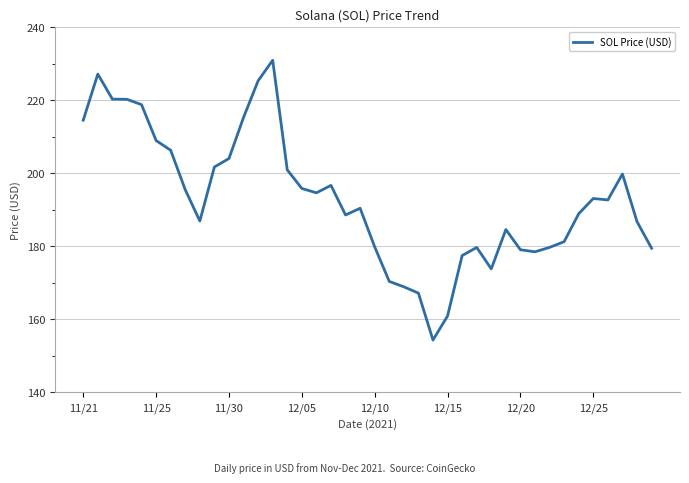

What is the minimum value shown in the chart?

154.3